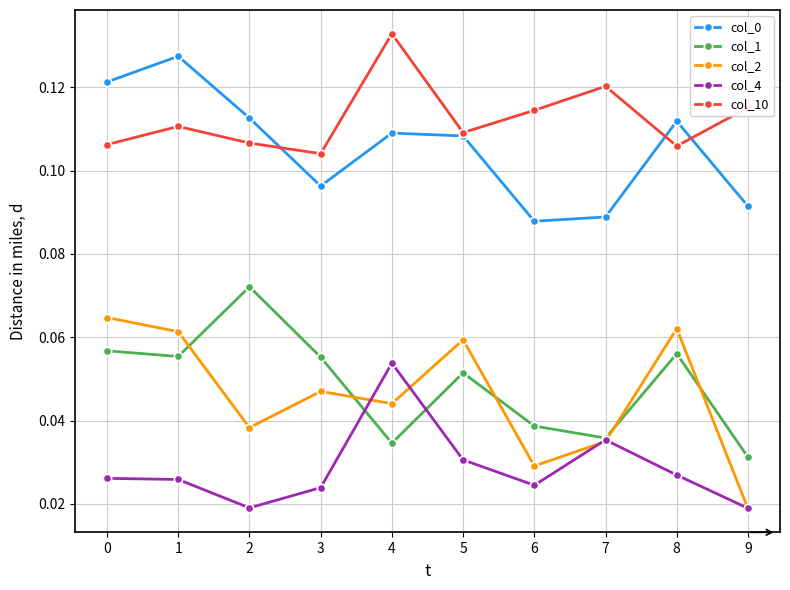

Which series has the largest range (max minus min)?

col_2